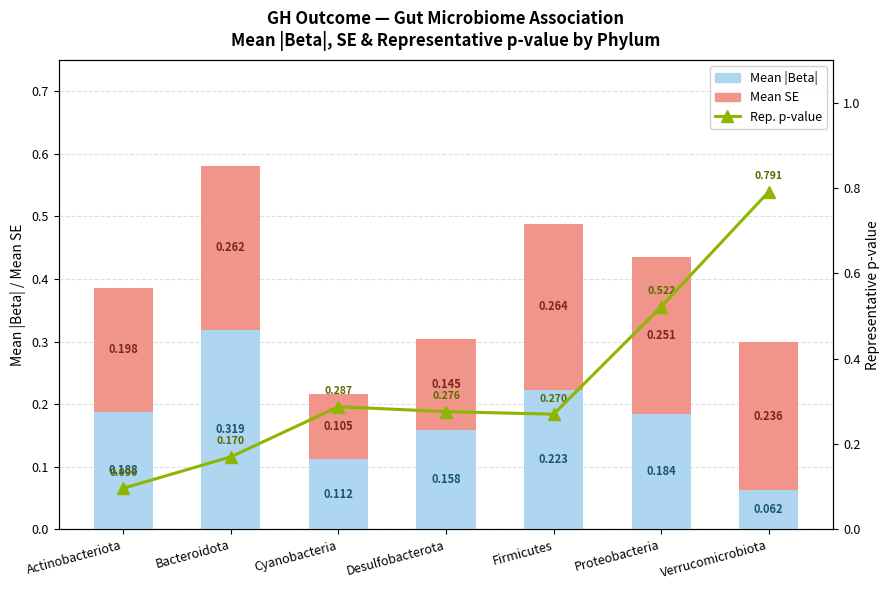

Does the chart contain stacked bars?

No